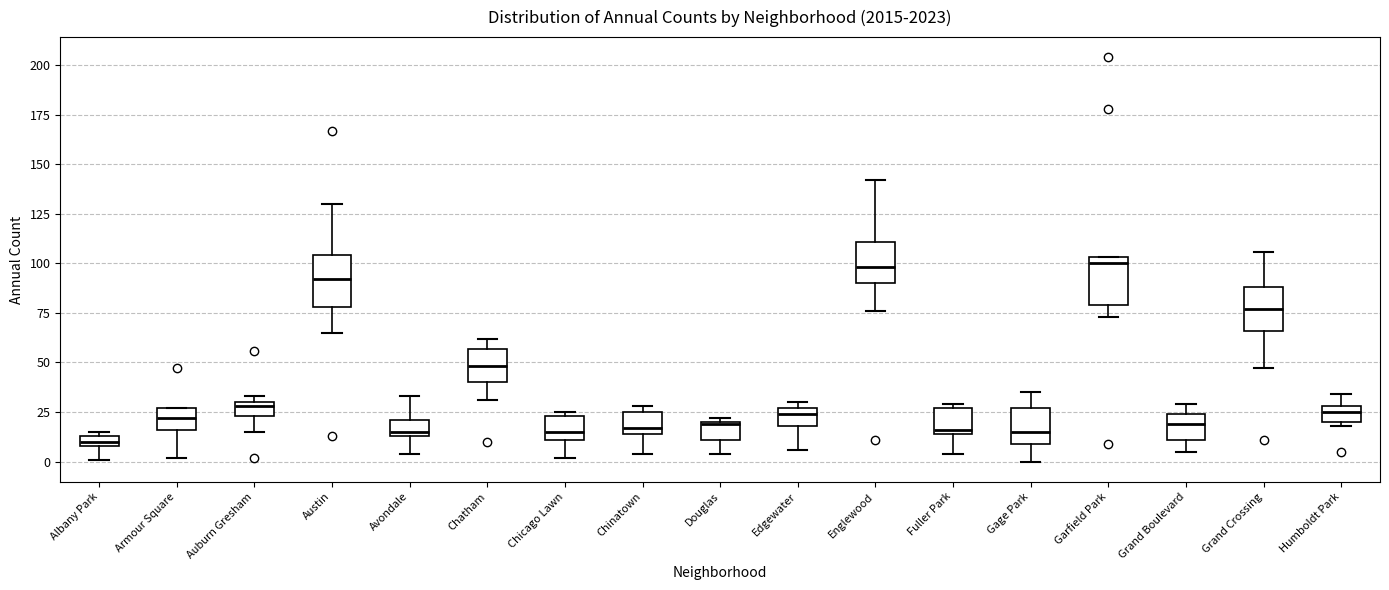

Which box has the lowest median line?

Albany Park